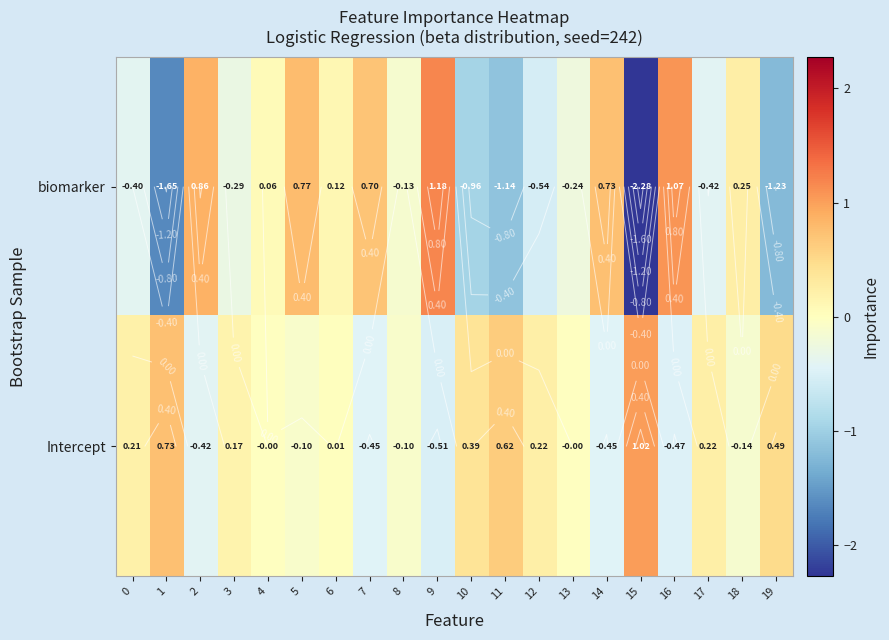

At which label does biomarker reach its minimum?

15